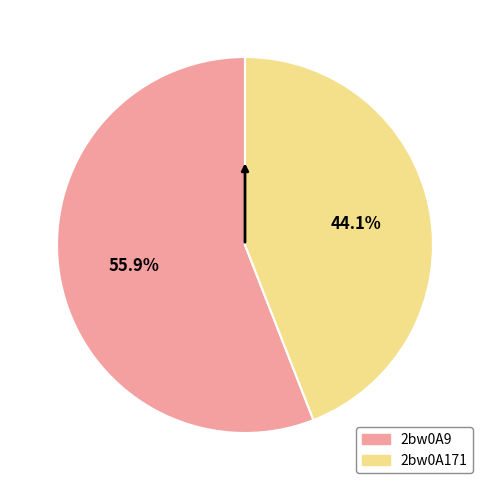

Which has a higher value, 2bw0A171 or 2bw0A9?

2bw0A9